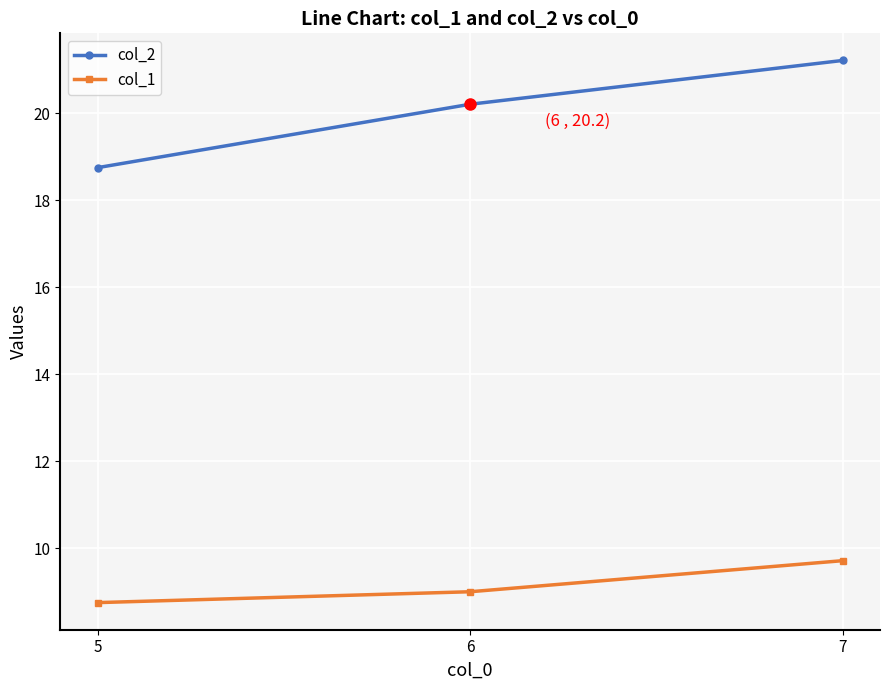

Reading right to left, transcribe all the data shown in this chart.

col_2: 7=21.2	6=20.2	5=18.8
col_1: 7=9.7	6=9.0	5=8.8